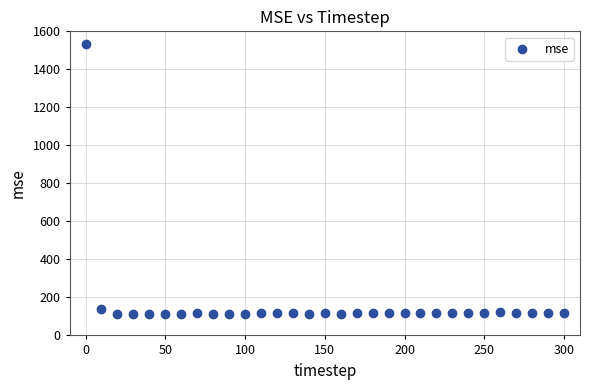

What Y value in the scatter plot is closest to 821?

138.6